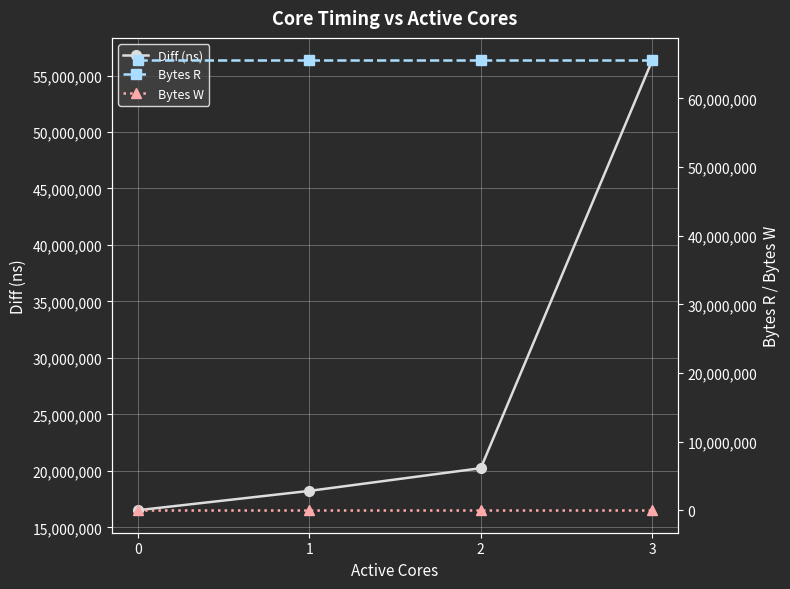

The Diff (ns) series shows 56338249 at 3. True or false?

True